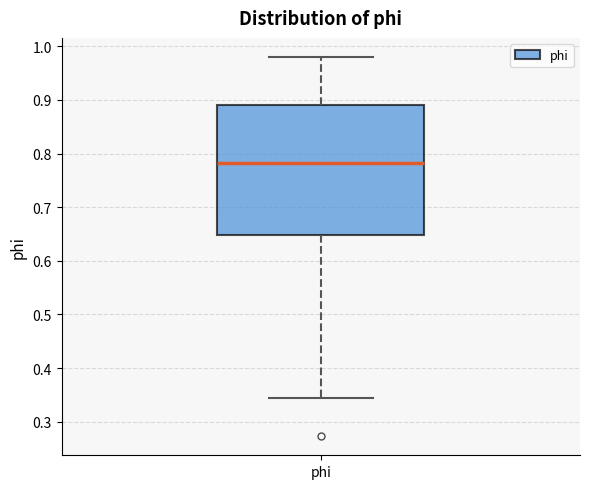

Where is the lower edge of the box for phi on the y-axis? The values are not printed on the chart, so give them approximately, as read against the axis.

0.65